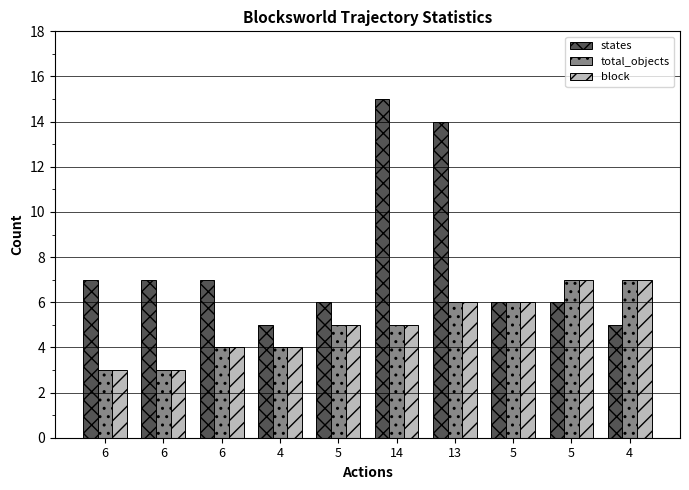

How many block values are between 4 and 6?

6